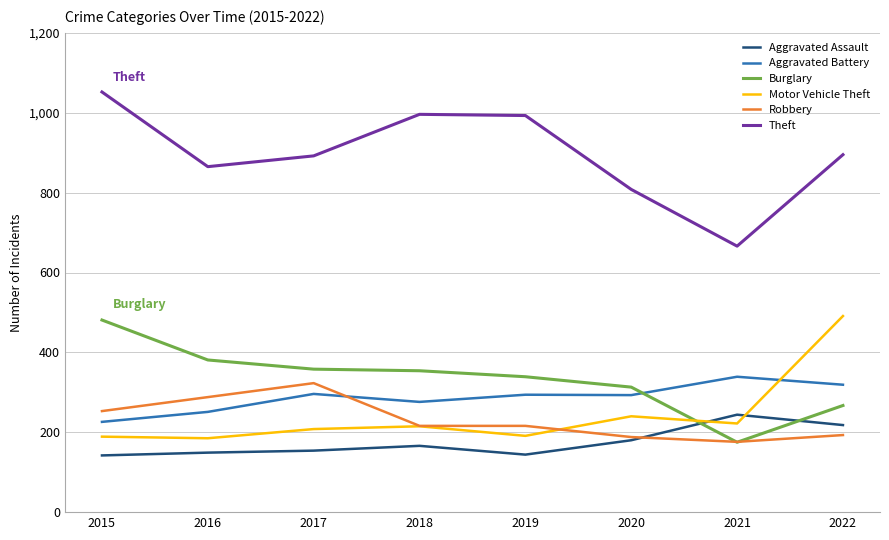

Which series has the largest total across all categories?

Theft